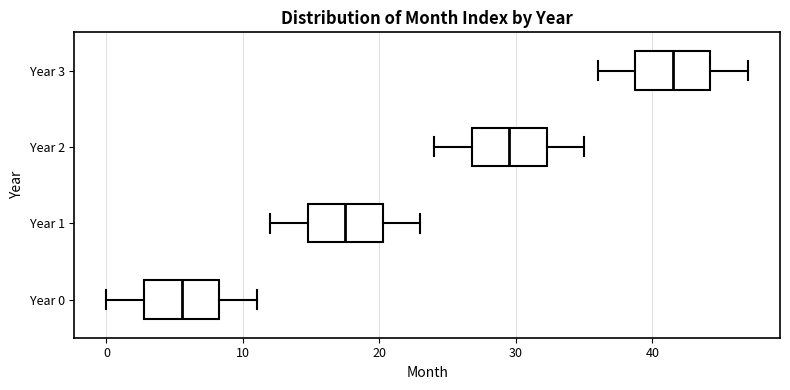

Reading bottom to top, read every box against the x-axis: the position of its median line, the range the box covers, and the ends of its whiskers. The values are not printed on the chart, so give them approximately, as read against the axis.

Year 0: median 6, box 3 to 8, whiskers 0 to 11
Year 1: median 18, box 15 to 20, whiskers 12 to 23
Year 2: median 30, box 27 to 32, whiskers 24 to 35
Year 3: median 42, box 39 to 44, whiskers 36 to 47